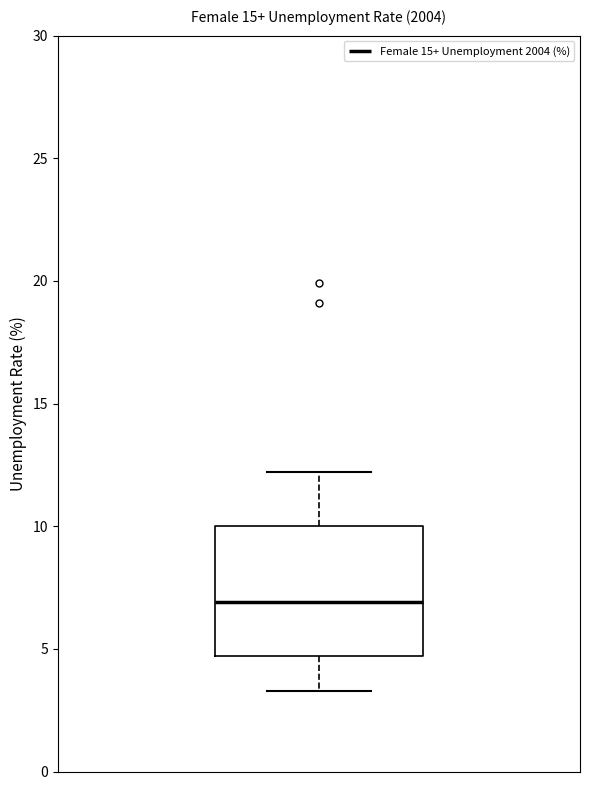

Transcribe this box plot: give where the median line is, the range the box spans, and where the two whiskers end, as read against the y-axis. The values are not printed on the chart, so give them approximately, as read against the axis.

median 7.0, box 4.5 to 10.0, whiskers 3.5 to 12.0